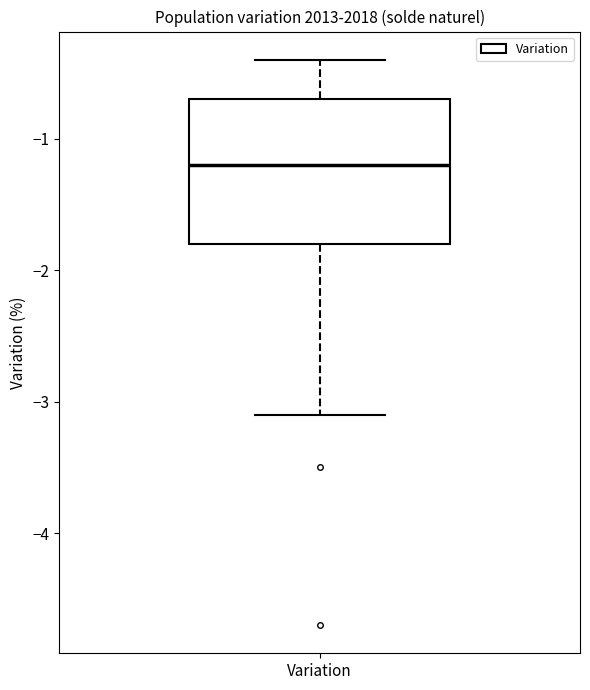

Where does the lower whisker of the box for Variation end on the y-axis? The values are not printed on the chart, so give them approximately, as read against the axis.

-3.1